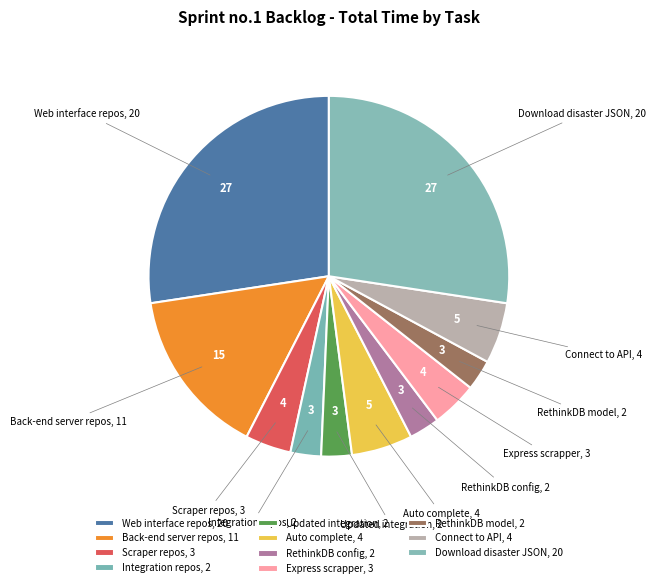

How many segments does this pie chart have?

11